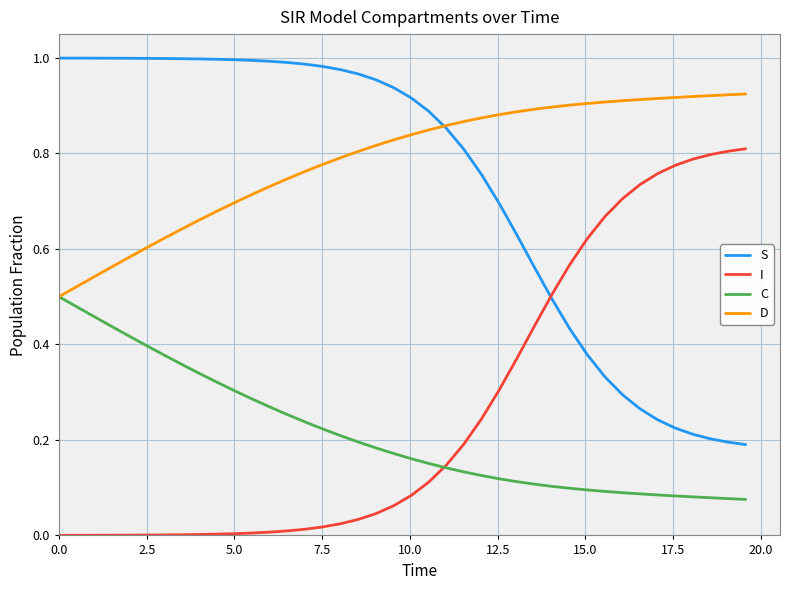

Which series ends up on top after the final intersection of S and I?

I